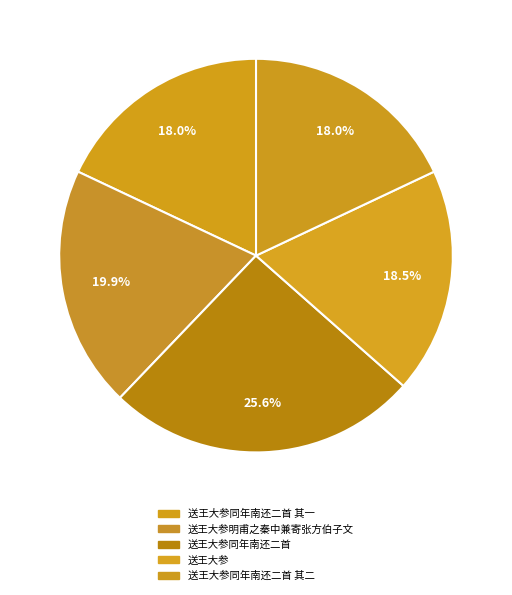

Count the number of slices in the pie.

5